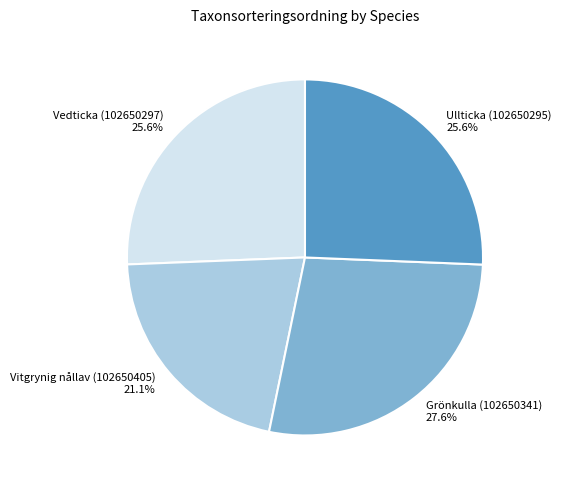

What is the ratio of the value at Vedticka to the value at Vitgrynig nållav?

1.2